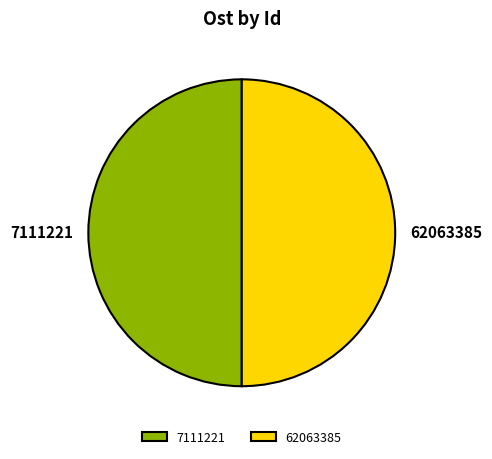

What is the ratio of the value at 7111221 to the value at 62063385?

1.0